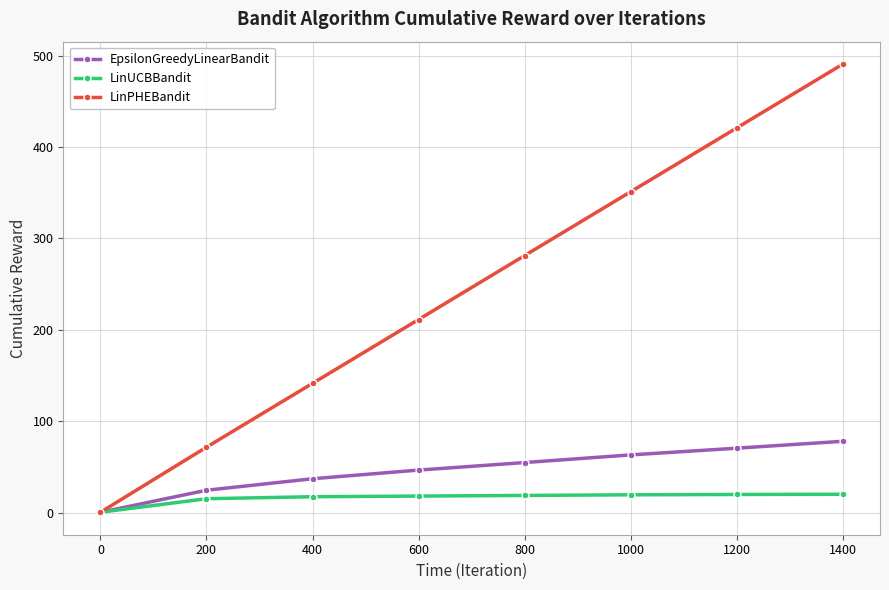

What is the difference between the maximum and second lowest values in the EpsilonGreedyLinearBandit series?

53.6